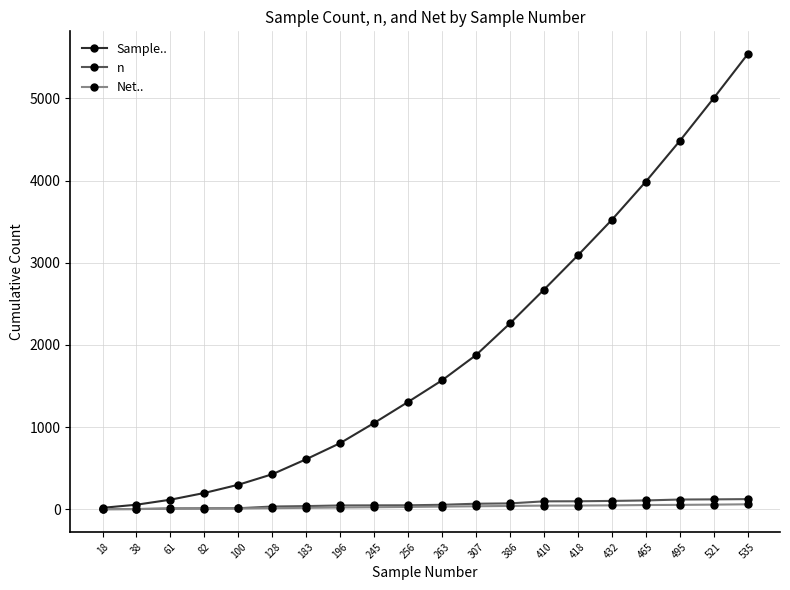

What is the difference between the second highest and second lowest values in the Sample.. series?

4948